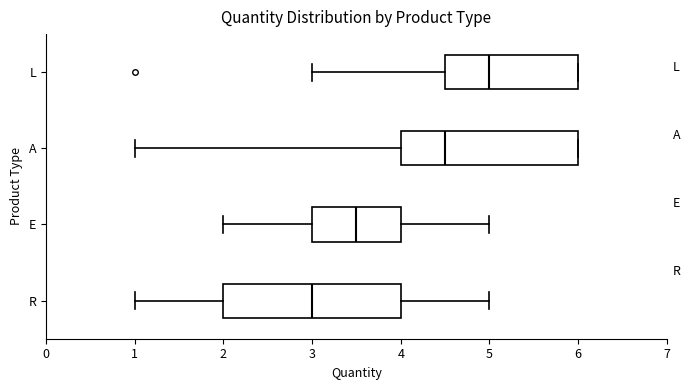

Which box's median line is the furthest to the right?

L